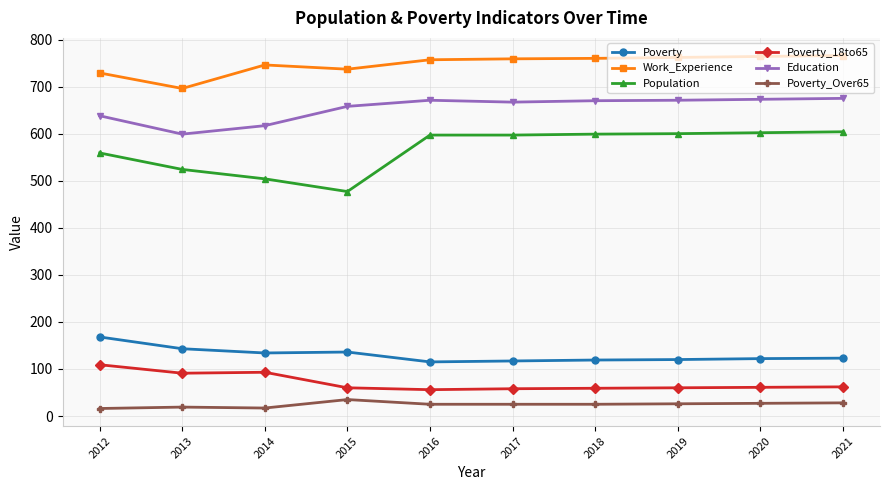

Which series has the largest total across all categories?

Work_Experience